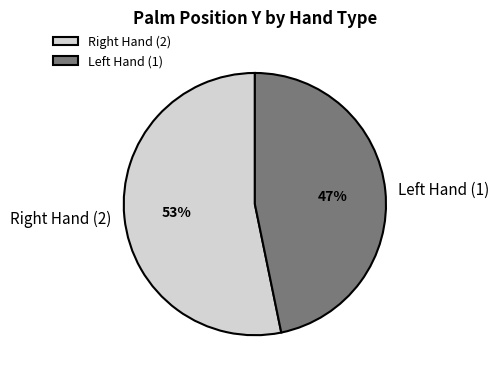

To the nearest percent, what is the average slice percentage?

50%